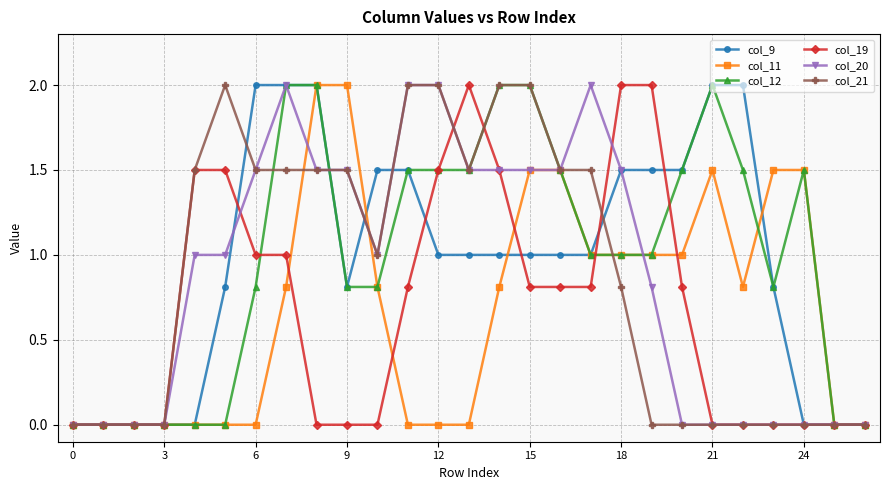

What is the value of the col_12 point at the 24th from the left?

0.8